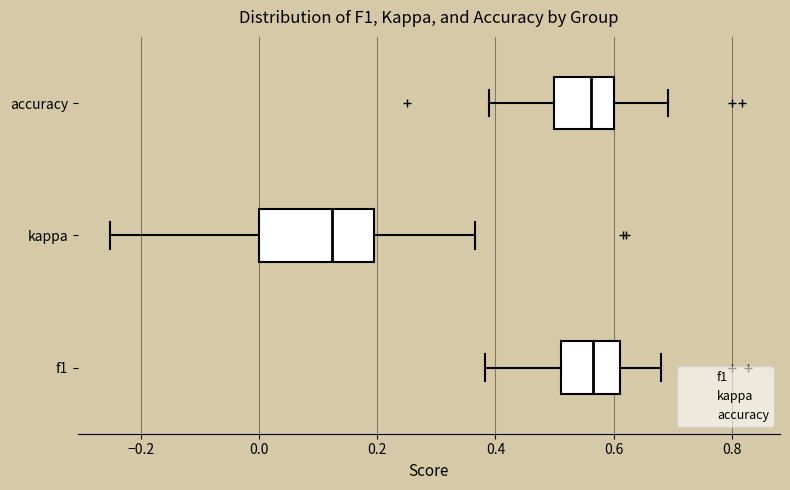

Which box is the widest, from its left edge to its right edge?

kappa